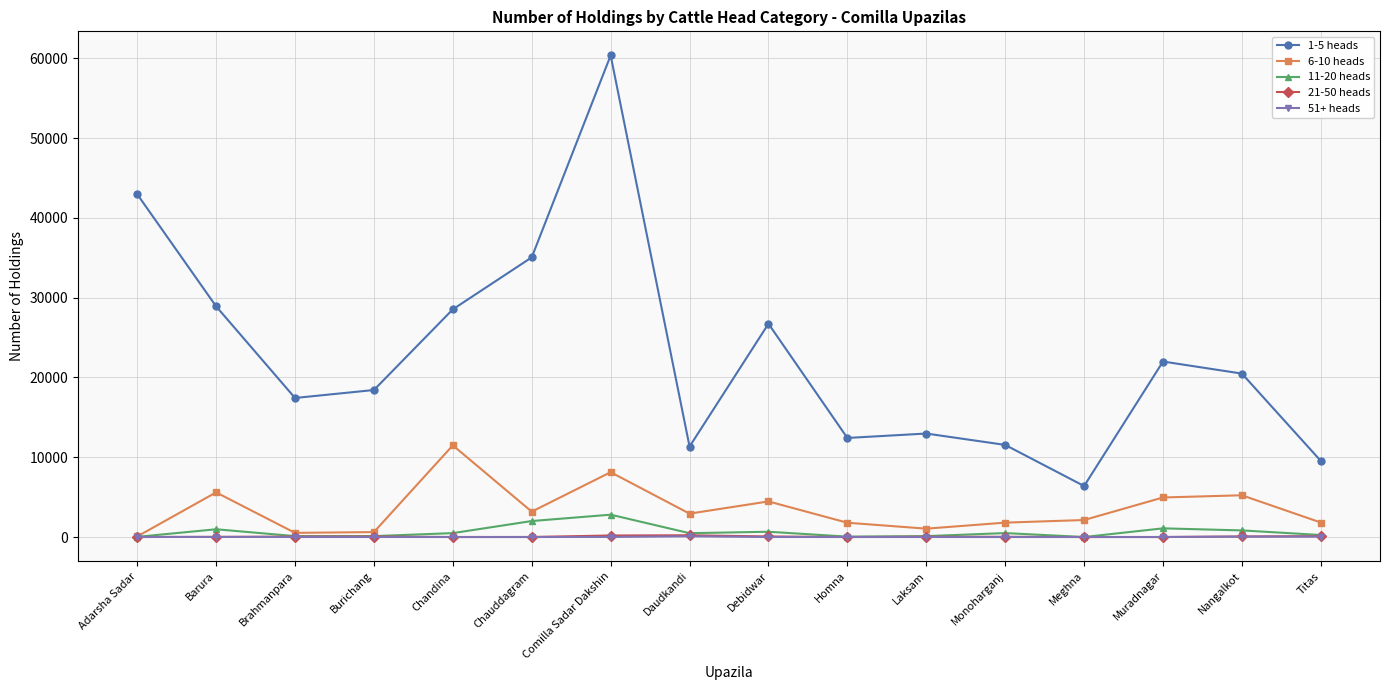

Count the number of categories in the chart.

16